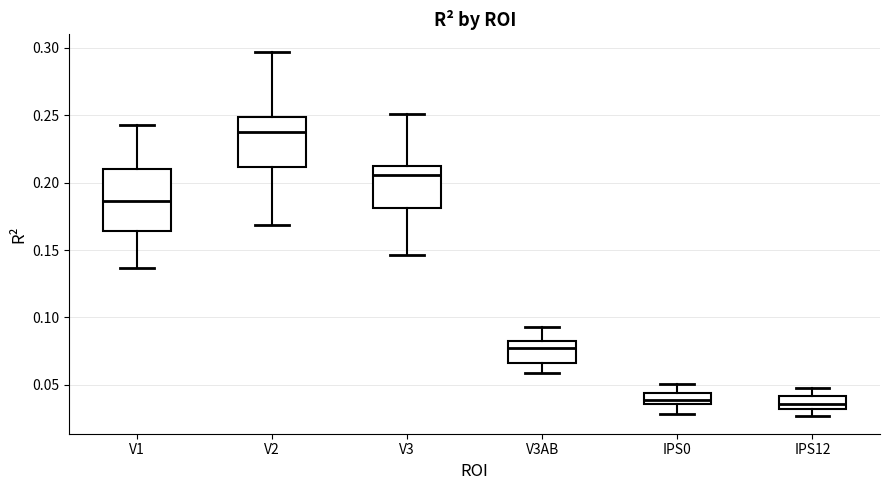

Reading left to right, read every box against the y-axis: the position of its median line, the range the box covers, and the ends of its whiskers. The values are not printed on the chart, so give them approximately, as read against the axis.

V1: median 0.185, box 0.165 to 0.210, whiskers 0.135 to 0.240
V2: median 0.235, box 0.210 to 0.250, whiskers 0.170 to 0.295
V3: median 0.205, box 0.180 to 0.210, whiskers 0.145 to 0.250
V3AB: median 0.075, box 0.065 to 0.085, whiskers 0.060 to 0.095
IPS0: median 0.040, box 0.035 to 0.045, whiskers 0.030 to 0.050
IPS12: median 0.035, box 0.030 to 0.040, whiskers 0.025 to 0.050